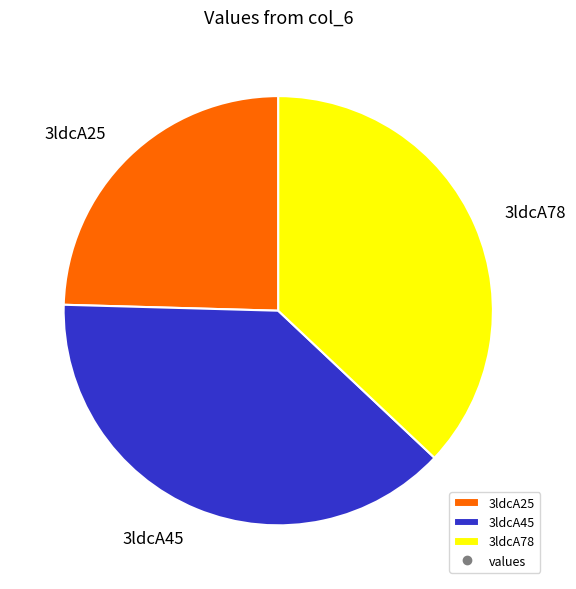

How many slices are in this pie chart?

3